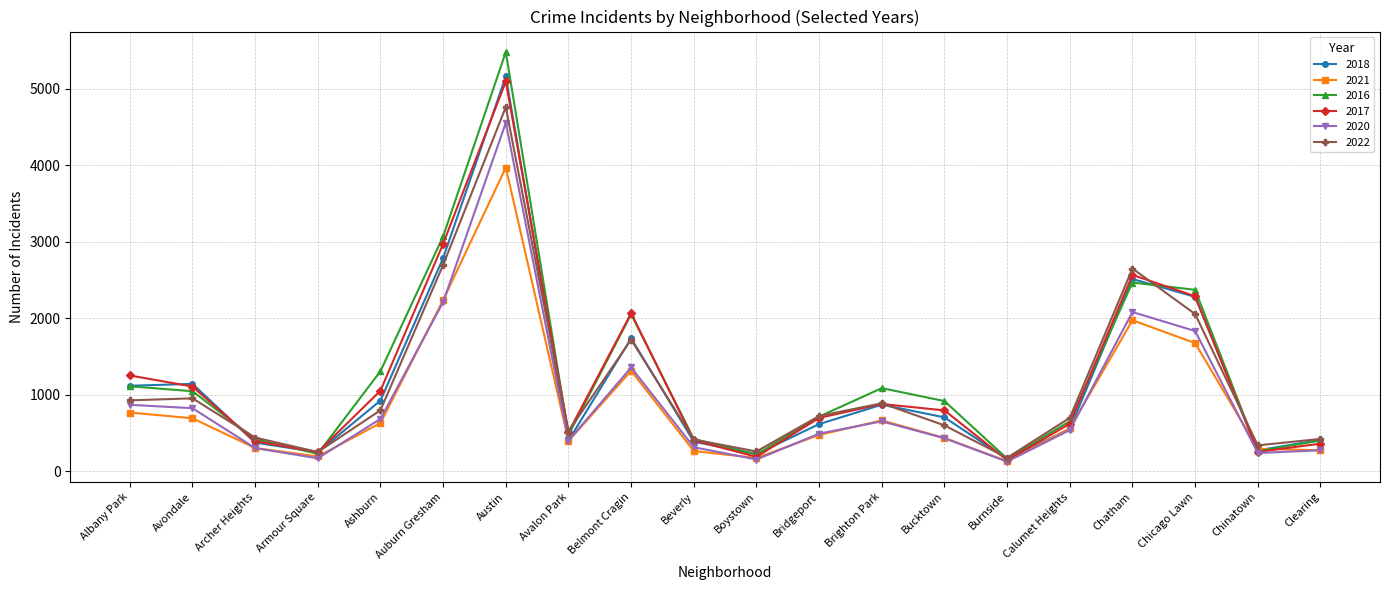

In 2017, how many points are lower than both neighbors (excluding endpoints)?

5